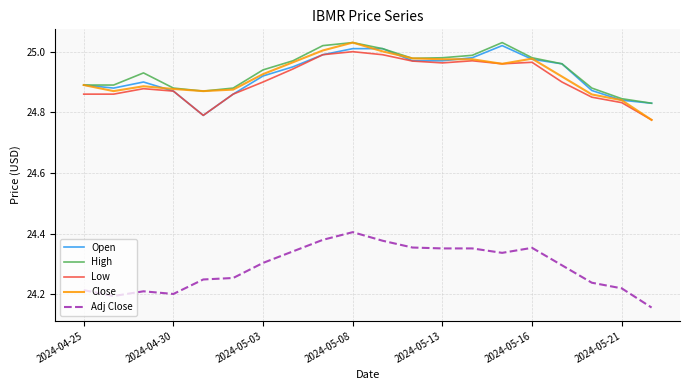

True or false: Close and Adj Close intersect in this chart.

False